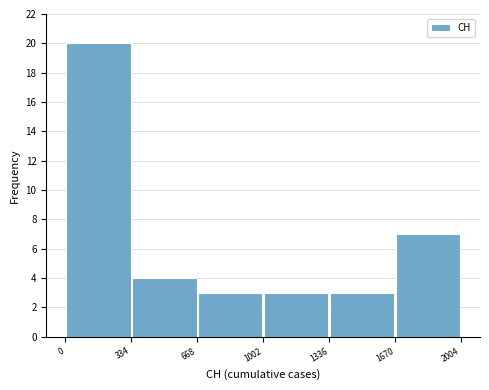

Reading left to right, transcribe this chart: for each bar, give the range it covers on the x-axis and its height. The values are not printed on the chart, so give them approximately, as read against the axis.

0 to 334: 20
334 to 668: 4
668 to 1002: 3
1002 to 1336: 3
1336 to 1670: 3
1670 to 2004: 7